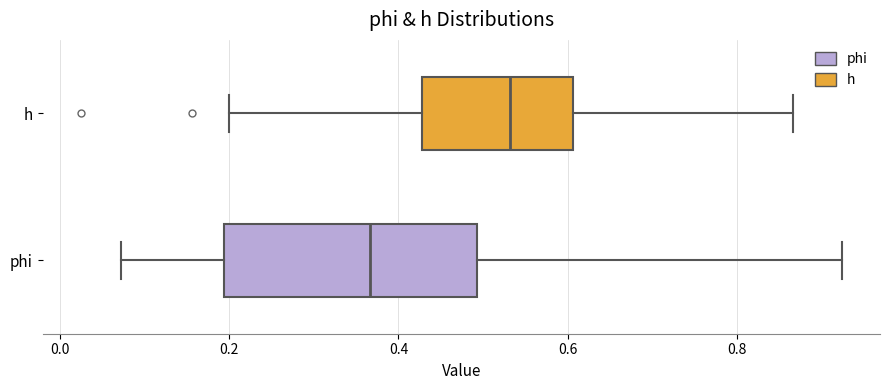

Where does the left whisker of the box for h end on the x-axis? The values are not printed on the chart, so give them approximately, as read against the axis.

0.20